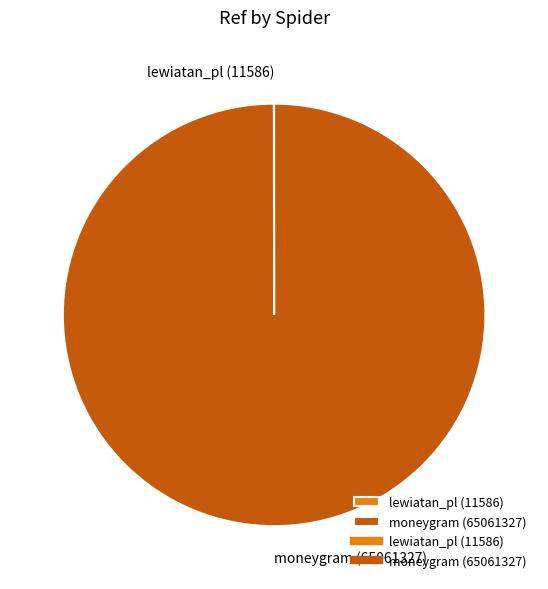

Is there a majority slice in this chart?

Yes